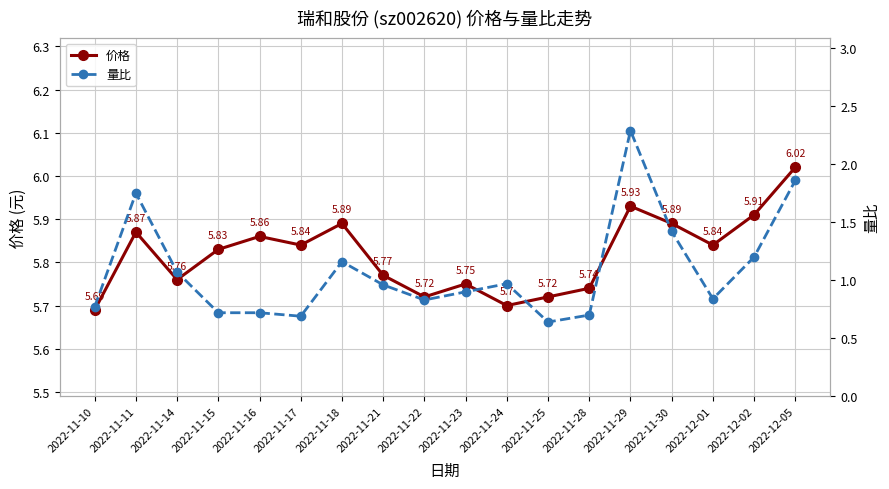

True or false: 量比 and 价格 intersect in this chart.

False